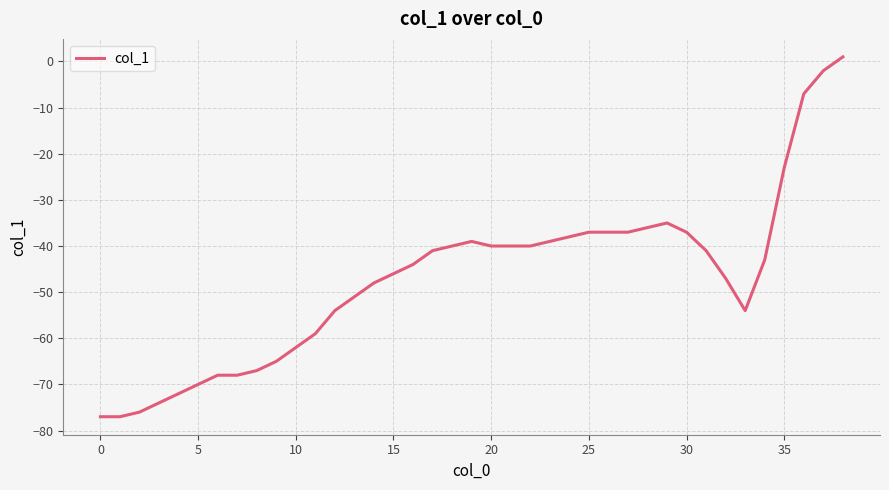

What is the smallest value displayed?

-77